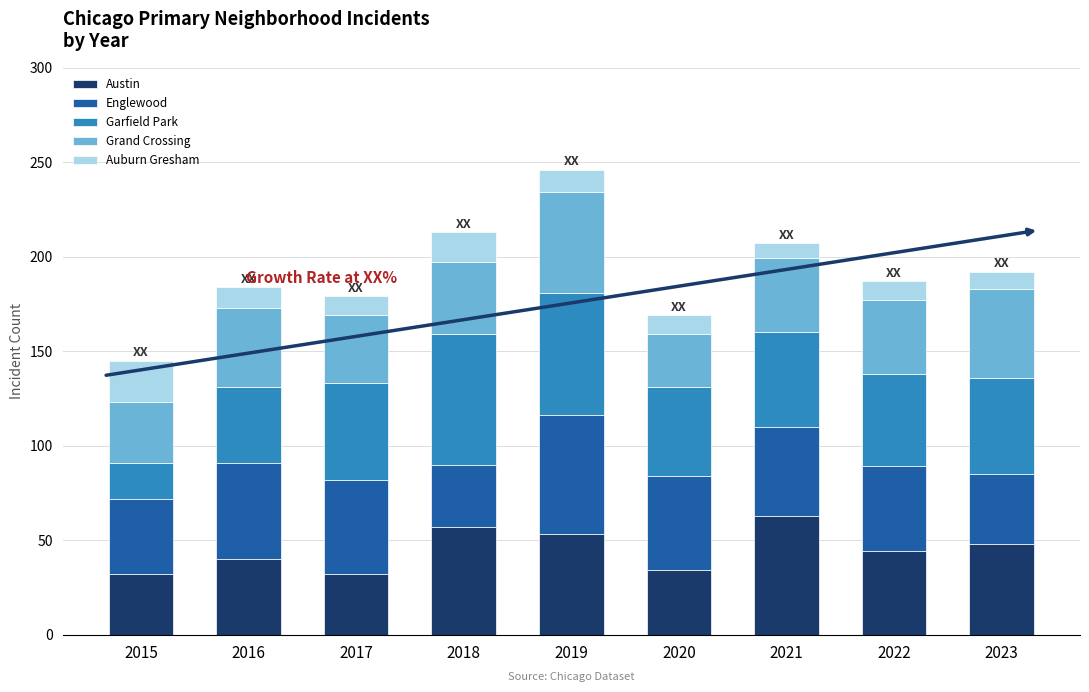

At which category is the sum across all series the highest?

2019